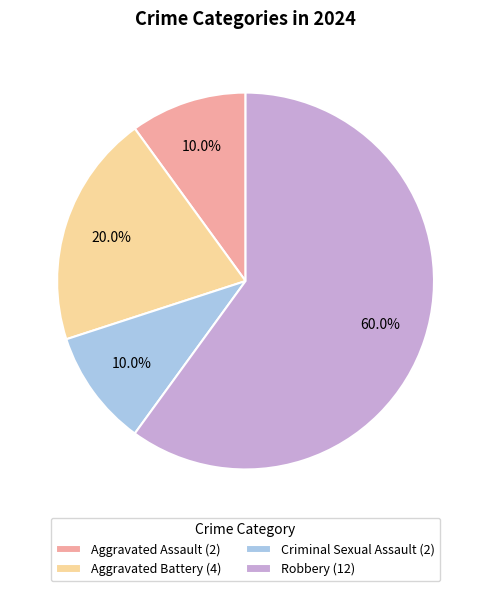

To the nearest percent, what is the combined percentage of Aggravated Battery and Robbery?

80%